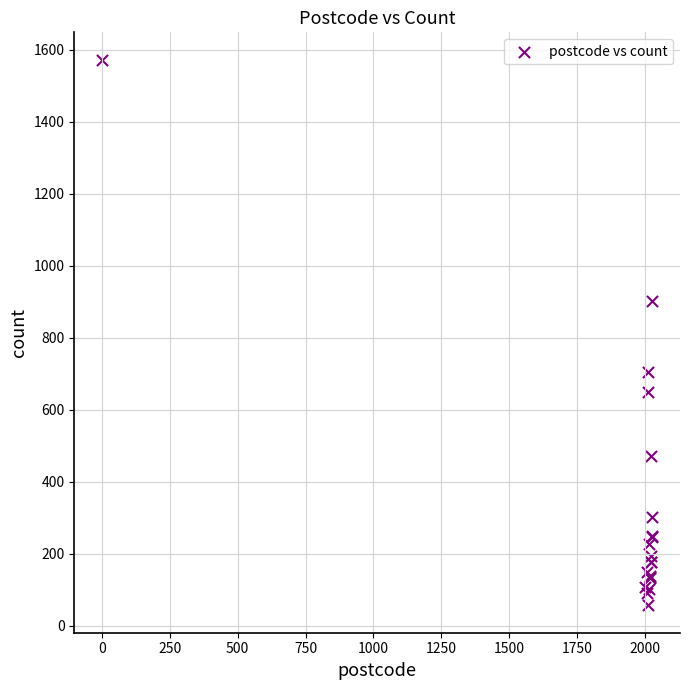

What Y value in the scatter plot is closest to 814?

903